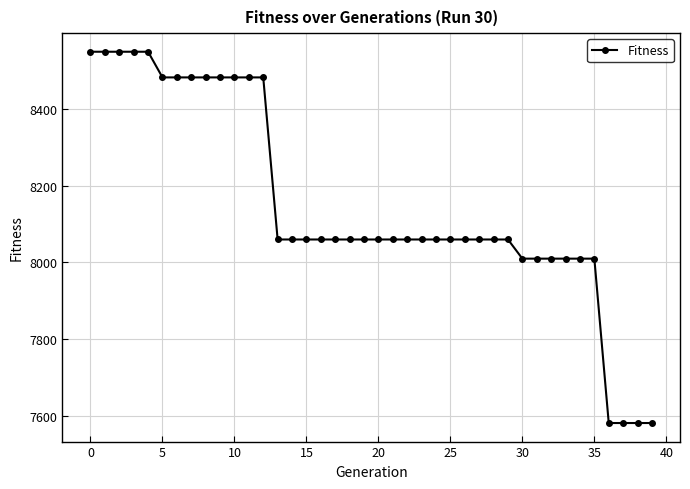

What is the average value?

8150